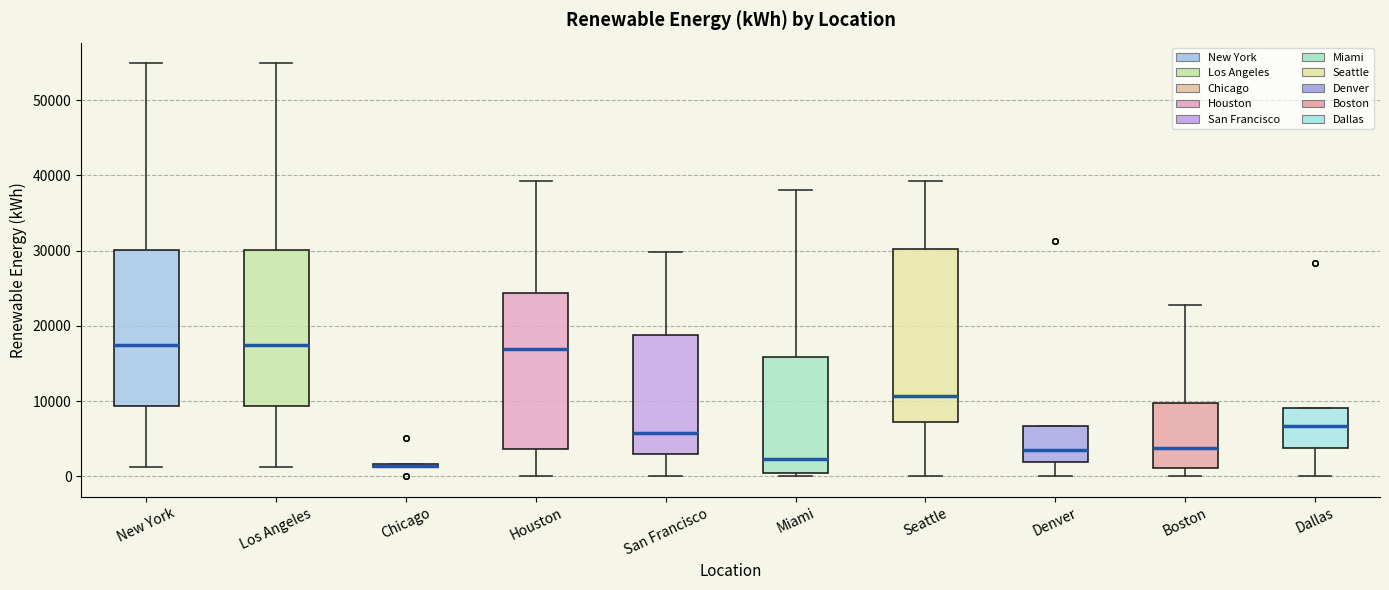

Comparing the boxes themselves (not the whiskers), which one is the tallest?

Seattle